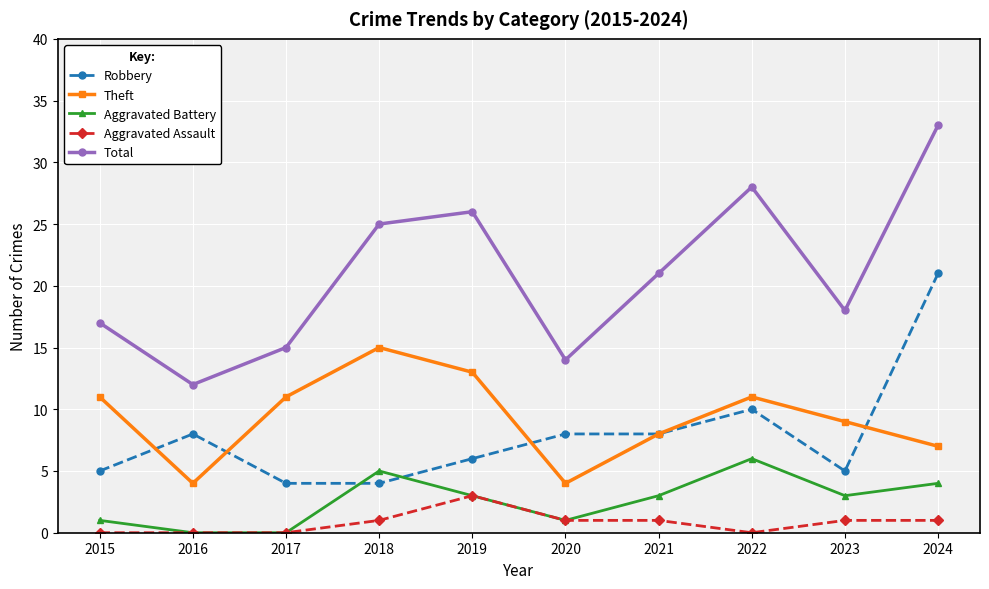

Reading left to right, what are all the values shown in this chart?

Robbery: 2015=5	2016=8	2017=4	2018=4	2019=6	2020=8	2021=8	2022=10	2023=5	2024=21
Theft: 2015=11	2016=4	2017=11	2018=15	2019=13	2020=4	2021=8	2022=11	2023=9	2024=7
Aggravated Battery: 2015=1	2016=0	2017=0	2018=5	2019=3	2020=1	2021=3	2022=6	2023=3	2024=4
Aggravated Assault: 2015=0	2016=0	2017=0	2018=1	2019=3	2020=1	2021=1	2022=0	2023=1	2024=1
Total: 2015=17	2016=12	2017=15	2018=25	2019=26	2020=14	2021=21	2022=28	2023=18	2024=33